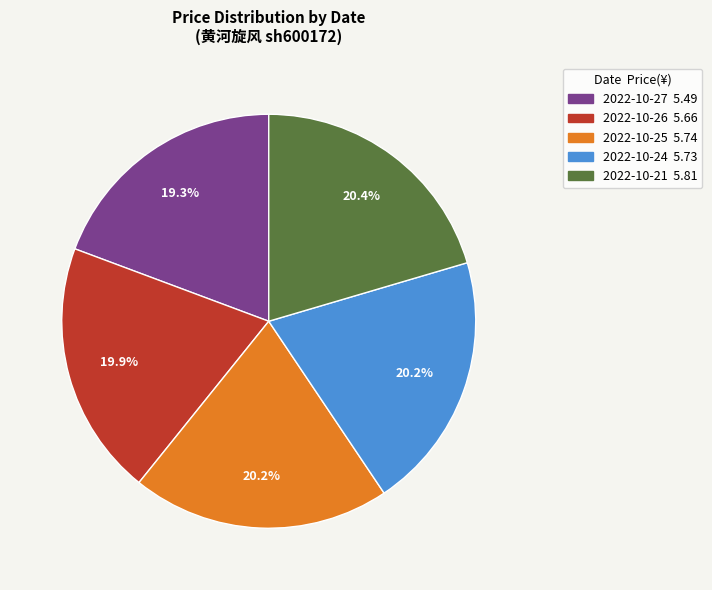

To the nearest percent, what portion does 2022-10-24 represent?

20%